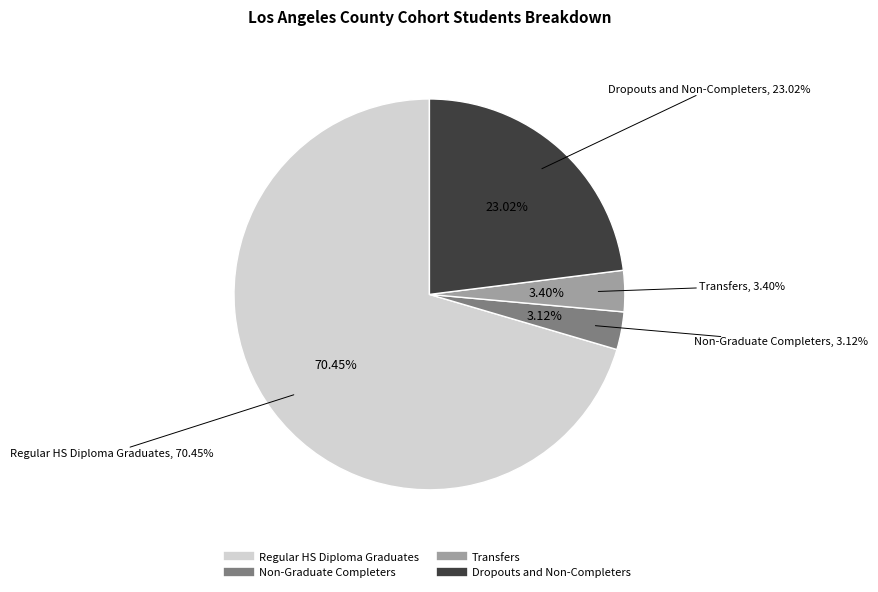

Rank the categories by value from highest to lowest.

Regular HS Diploma Graduates, Dropouts and Non-Completers, Transfers, Non-Graduate Completers